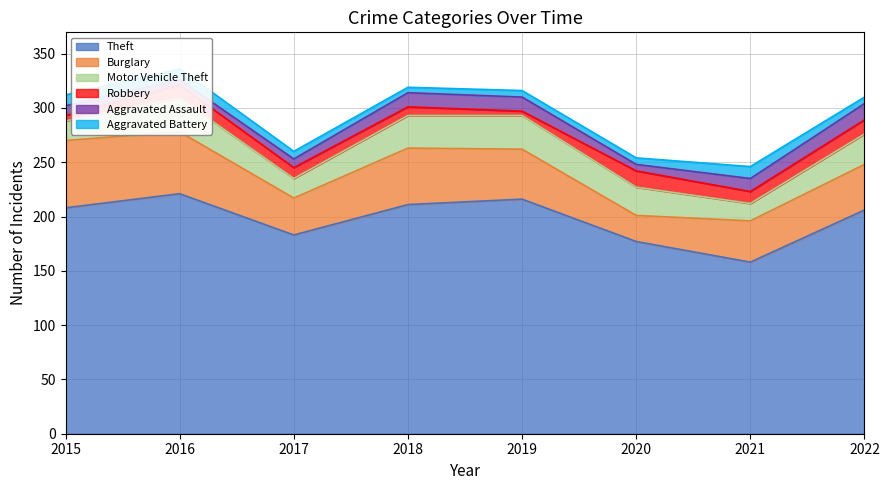

At which label does Aggravated Battery first exceed 7?

2015